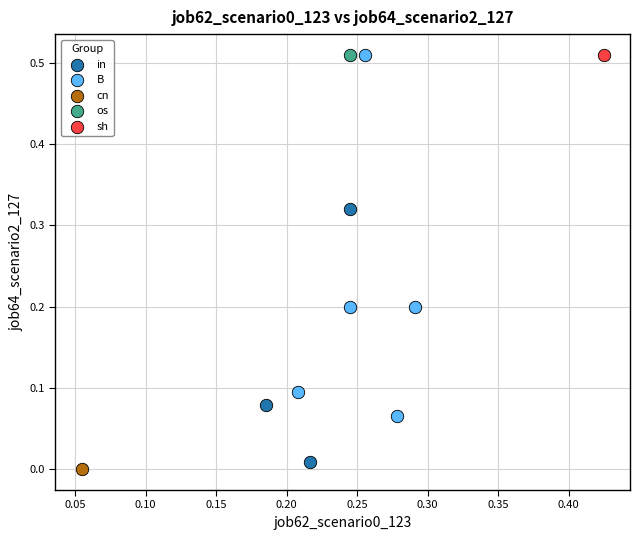

What are all the series names shown in the legend?

in, B, cn, os, sh